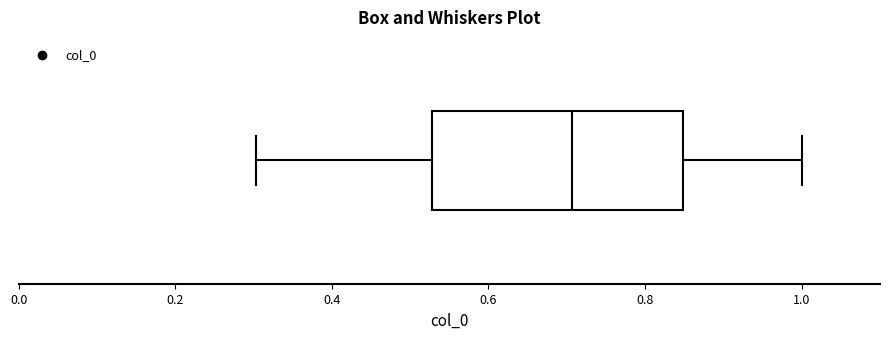

Read this box plot against the x-axis: the position of the median line, the range covered by the box, and the ends of both whiskers. The values are not printed on the chart, so give them approximately, as read against the axis.

median 0.70, box 0.52 to 0.84, whiskers 0.30 to 1.00